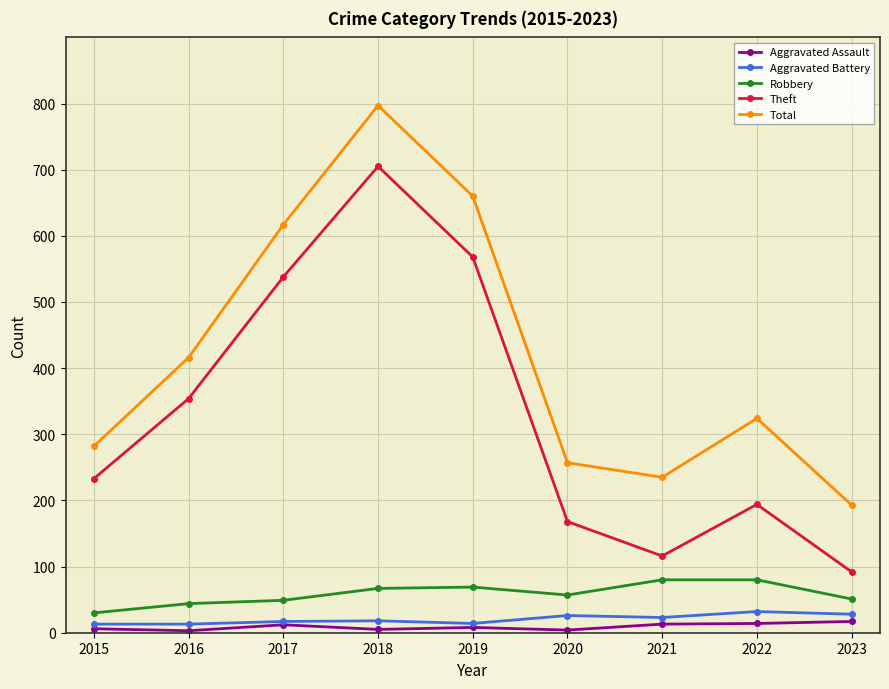

What is the maximum value shown in the chart?

797